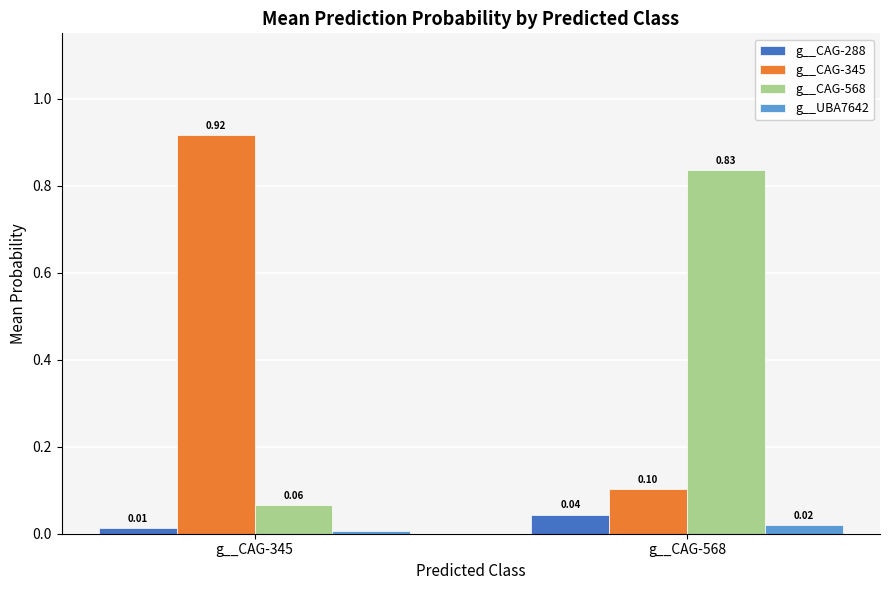

What is the approximate value of g__CAG-568 at g__CAG-345?

0.1